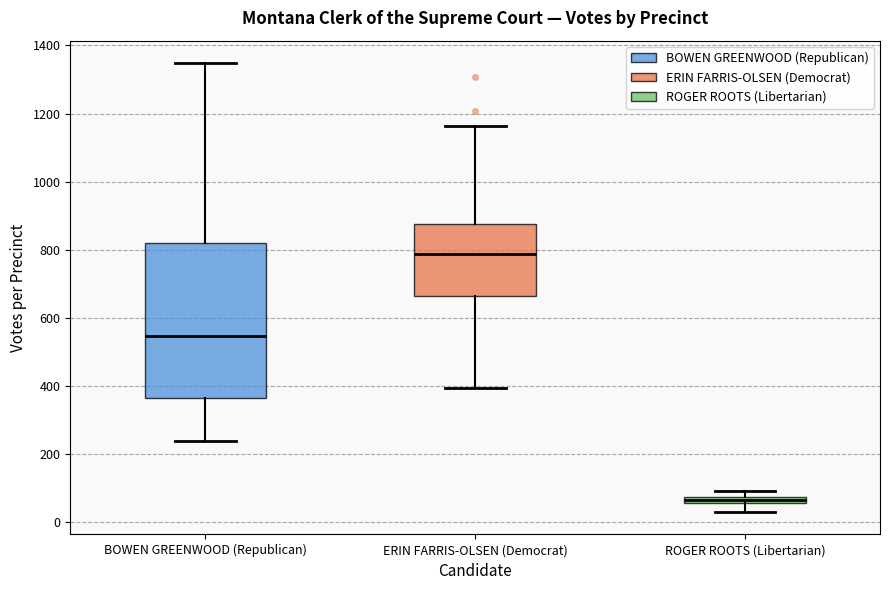

Where does the upper whisker of the box for BOWEN GREENWOOD (Republican) end on the y-axis? The values are not printed on the chart, so give them approximately, as read against the axis.

1340